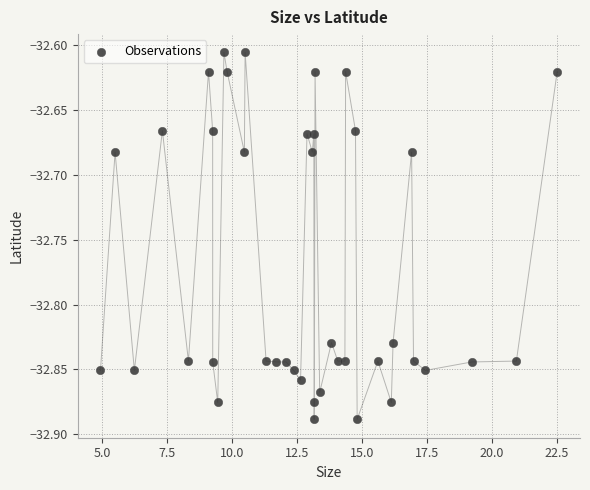

What is the range of Y values (max minus min)?

0.3